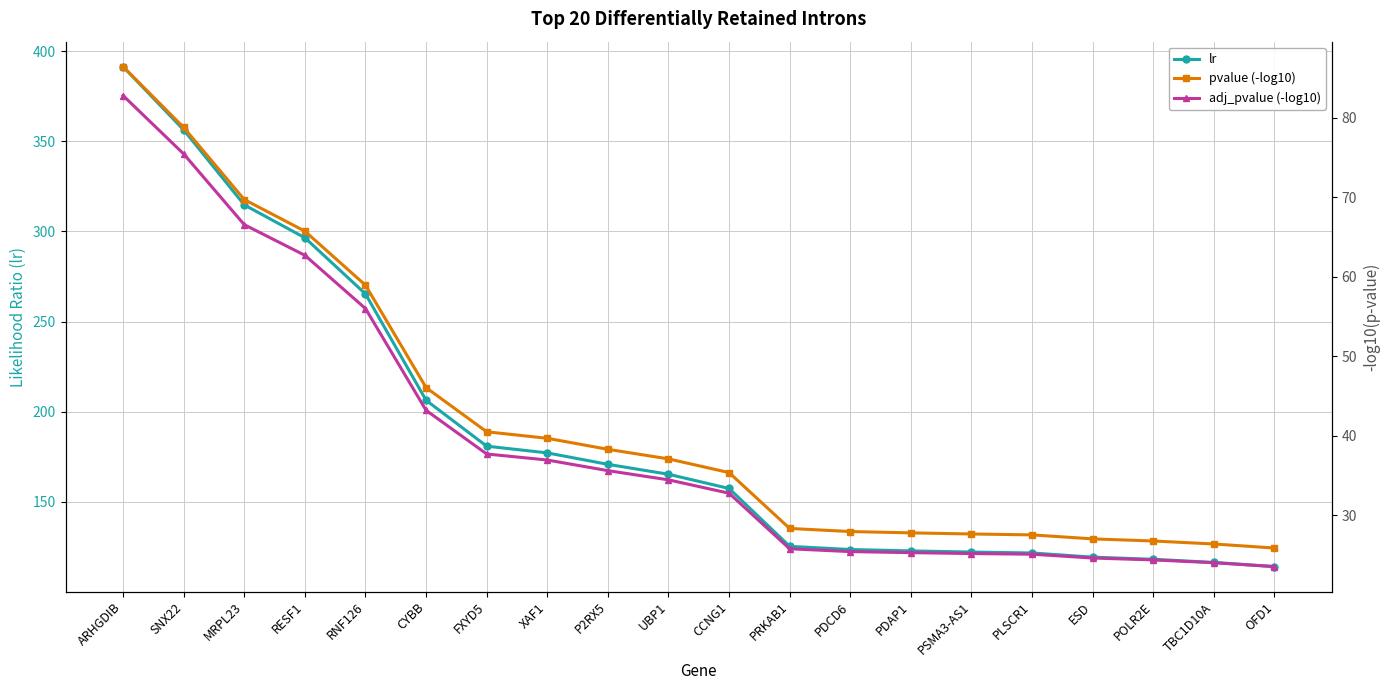

Reading left to right, what are all the values shown in this chart?

lr: 391.5	356.4	314.7	296.5	265.3	206.3	180.9	177.1	170.8	165.3	157.4	125.3	123.5	122.8	122.1	121.6	119.3	118.1	116.4	114.0
pvalue (-log10): 86.4	78.8	69.7	65.7	58.9	46.1	40.5	39.7	38.3	37.1	35.4	28.4	28.0	27.8	27.7	27.5	27.0	26.8	26.4	25.9
adj_pvalue (-log10): 82.8	75.4	66.5	62.7	56.0	43.2	37.7	37.0	35.6	34.5	32.8	25.8	25.4	25.3	25.2	25.1	24.6	24.4	24.0	23.6